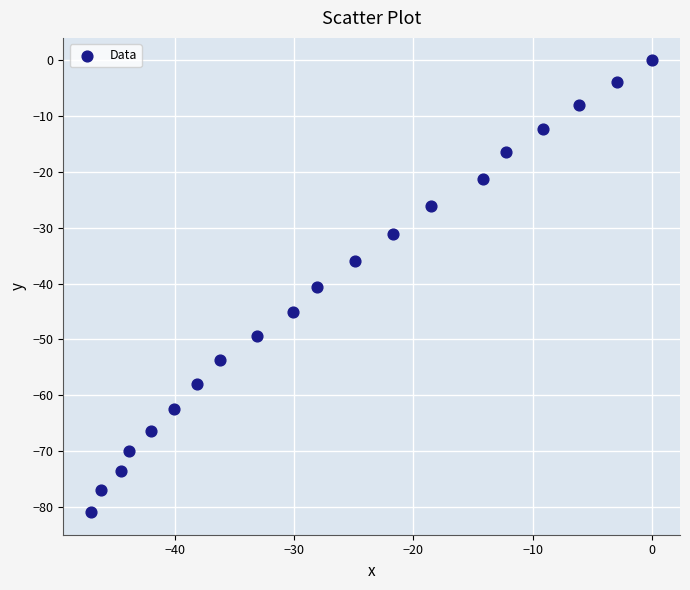

List the coordinates of all points as (X, Y) pairs, reading left to right.

(-47.0, -81.0)  (-46.2, -77.0)  (-44.5, -73.7)  (-43.8, -70.1)  (-42.0, -66.5)  (-40.1, -62.5)  (-38.1, -58.0)  (-36.2, -53.7)  (-33.1, -49.5)  (-30.1, -45.1)  (-28.1, -40.6)  (-24.9, -35.9)  (-21.7, -31.2)  (-18.5, -26.1)  (-14.2, -21.3)  (-12.2, -16.5)  (-9.1, -12.3)  (-6.1, -7.9)  (-2.9, -3.8)  (0.0, 0.0)